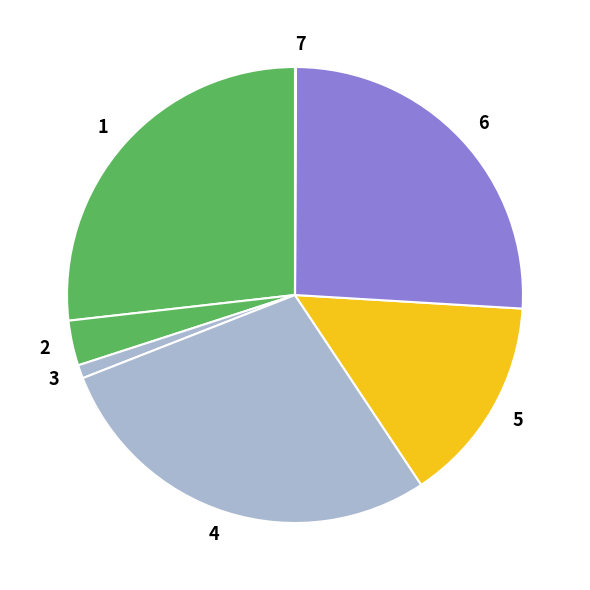

Is the sum of 2 and 5 greater than half?

No